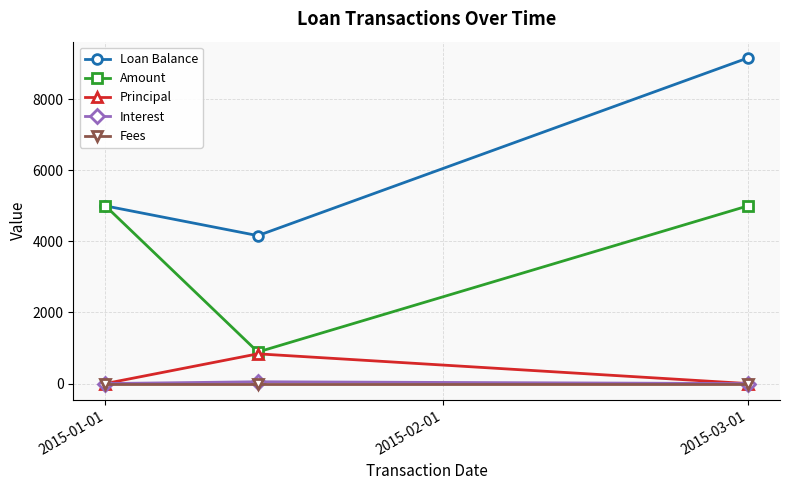

Reading left to right, list all the values displayed in this chart.

Loan Balance: 5000.0	4163.2	9163.2
Amount: 5000.0	887.7	5000.0
Principal: 0.0	836.8	0.0
Interest: 0.0	51.0	0.0
Fees: 0.0	0.0	0.0